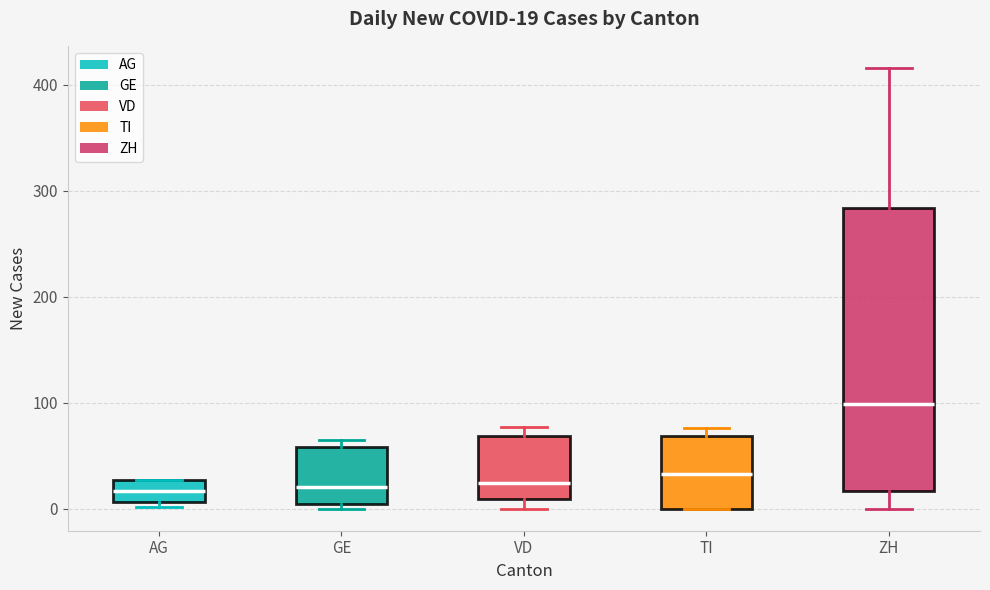

Which box is the tallest, from its lower edge to its upper edge?

ZH